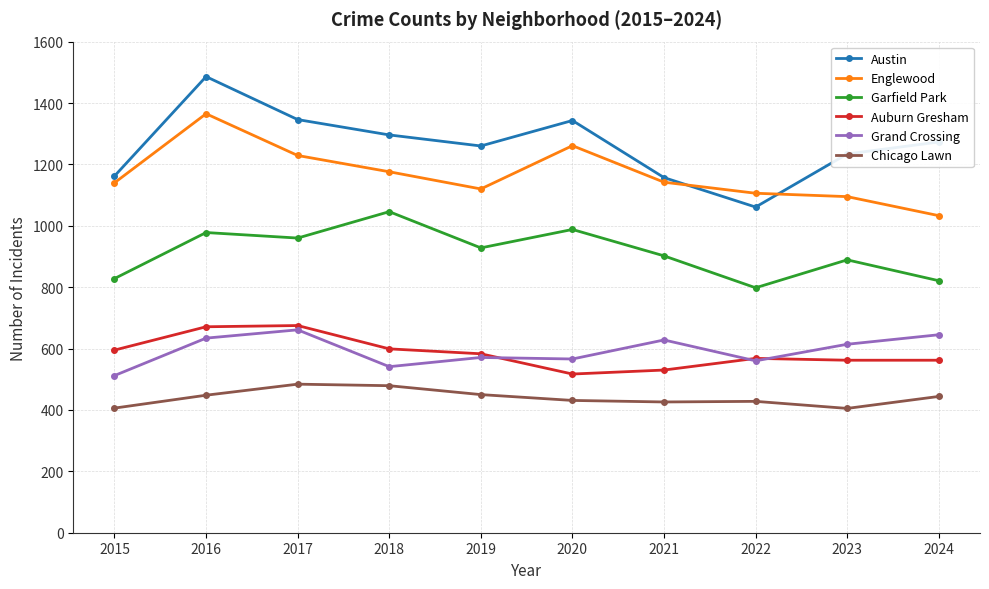

What value does the Englewood series have at 2020?

1261